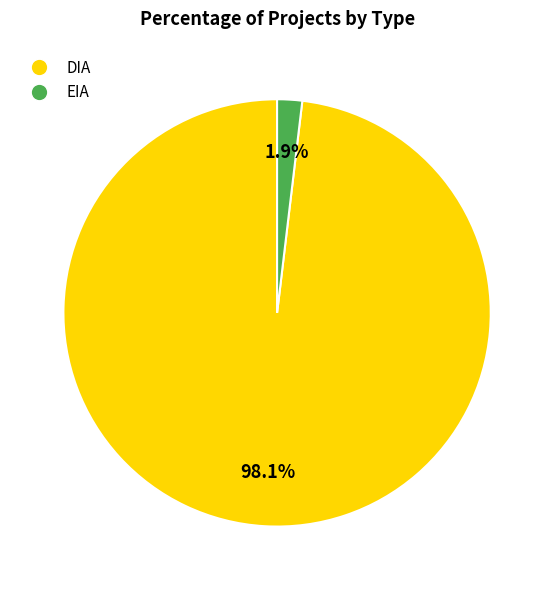

Rank the categories by value from highest to lowest.

DIA, EIA